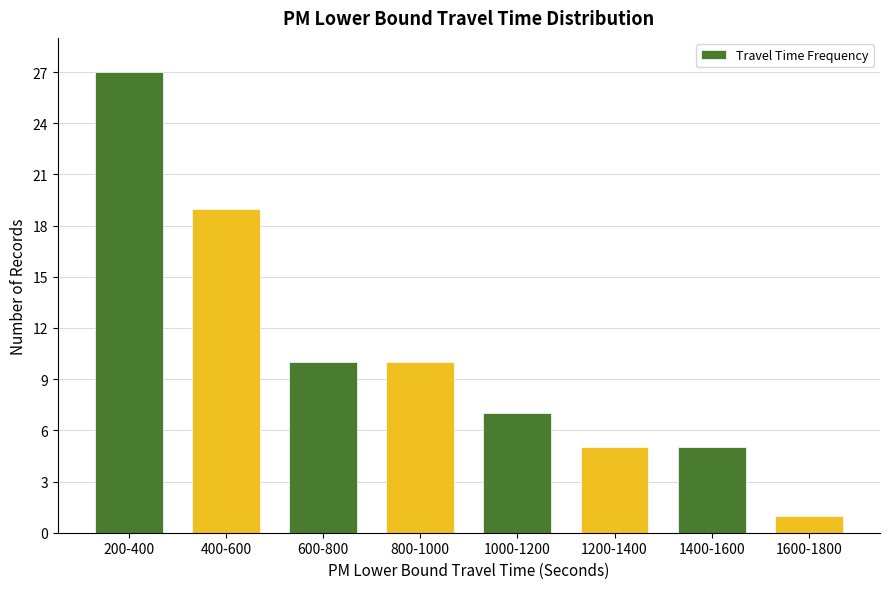

Reading left to right, transcribe all the data shown in this chart.

200-400=27	400-600=19	600-800=10	800-1000=10	1000-1200=7	1200-1400=5	1400-1600=5	1600-1800=1